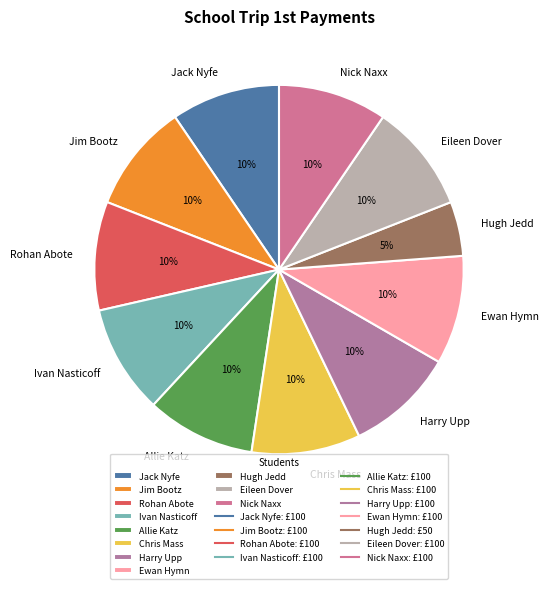

How many segments does this pie chart have?

11